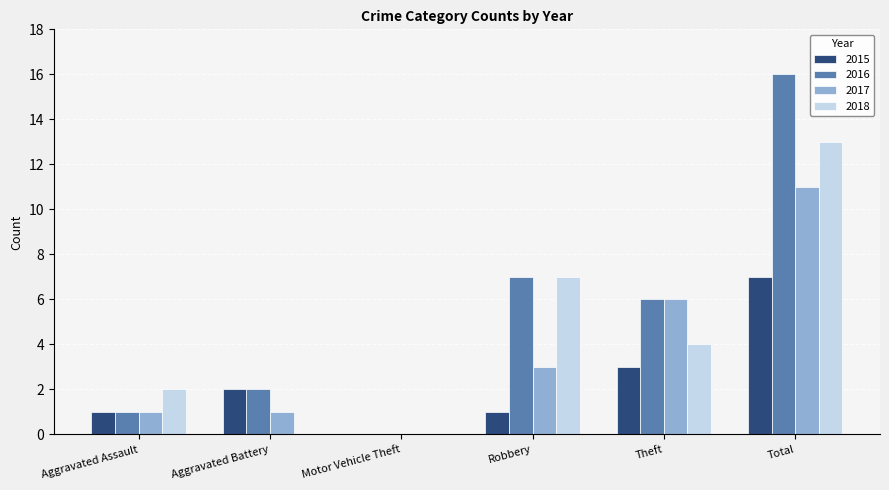

Reading left to right, what are all the values shown in this chart?

2015: 1	2	0	1	3	7
2016: 1	2	0	7	6	16
2017: 1	1	0	3	6	11
2018: 2	0	0	7	4	13